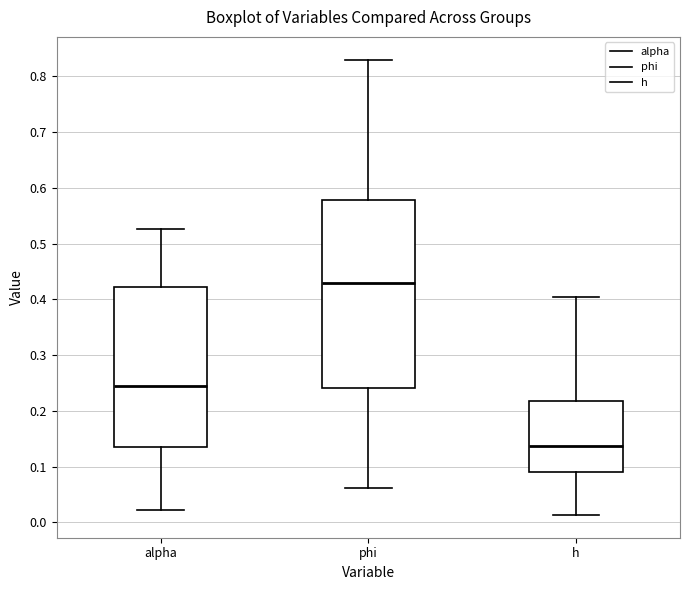

Where does the lower whisker of the box for alpha end on the y-axis? The values are not printed on the chart, so give them approximately, as read against the axis.

0.02